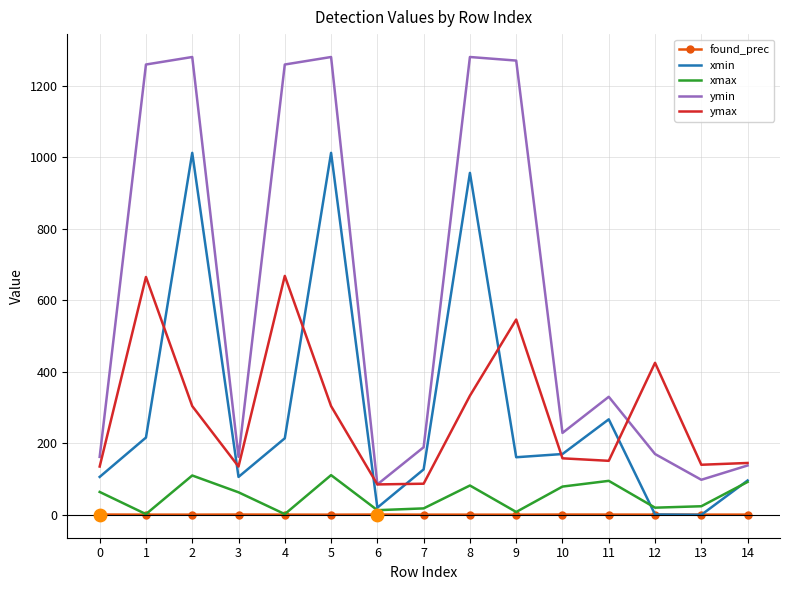

Which series has the largest total across all categories?

ymin